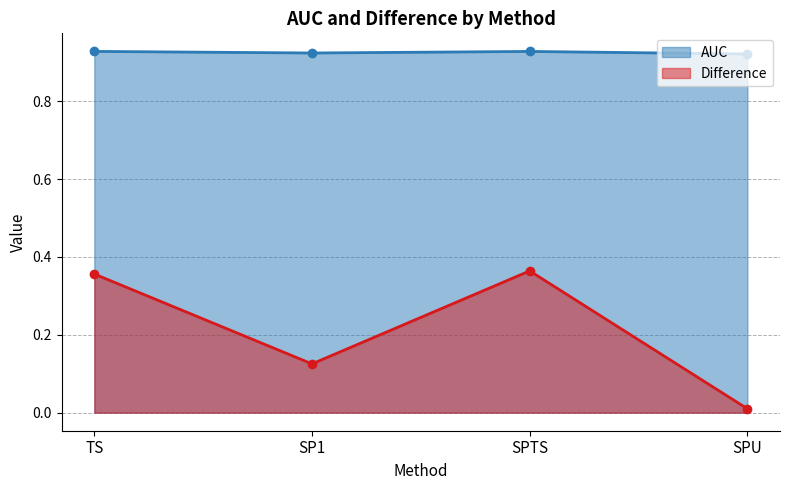

Is the value of AUC at TS greater than the value of Difference at SPTS?

Yes